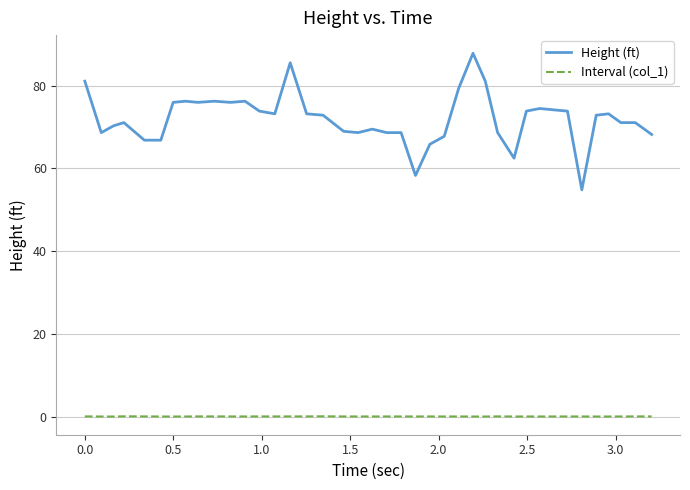

What is the highest value of the Height (ft) series?

87.8